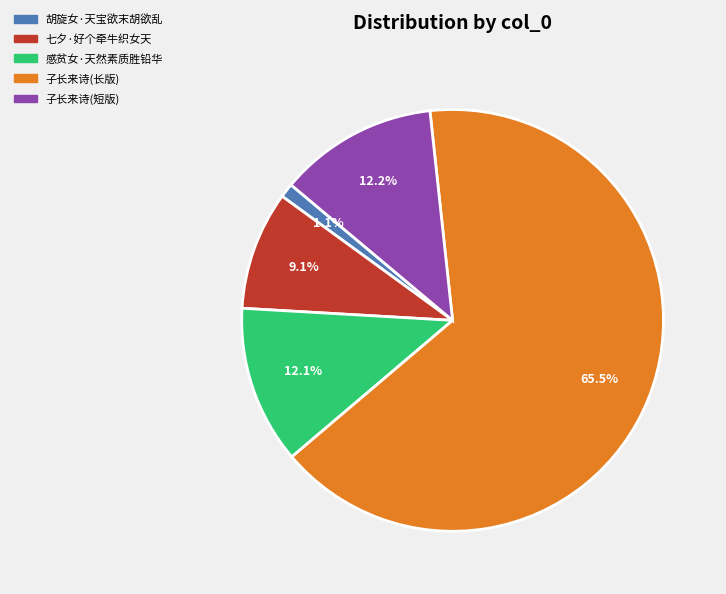

Is there a majority slice in this chart?

Yes